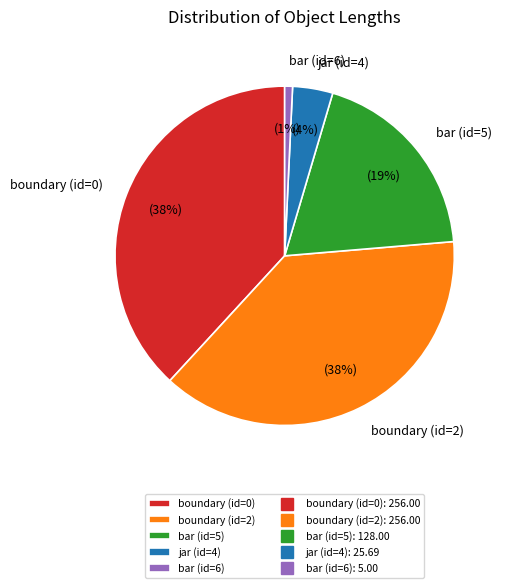

Count the number of slices in the pie.

5